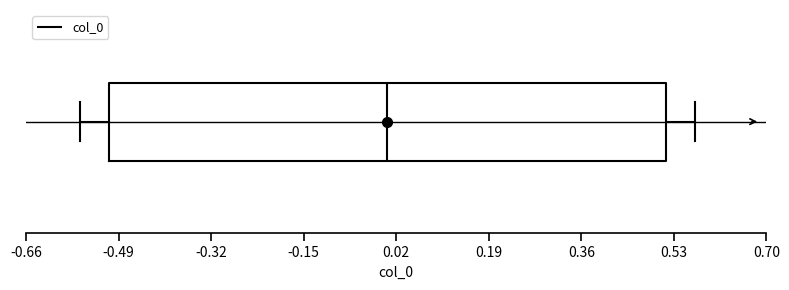

Where does the left whisker of the box end on the x-axis? The values are not printed on the chart, so give them approximately, as read against the axis.

-0.56